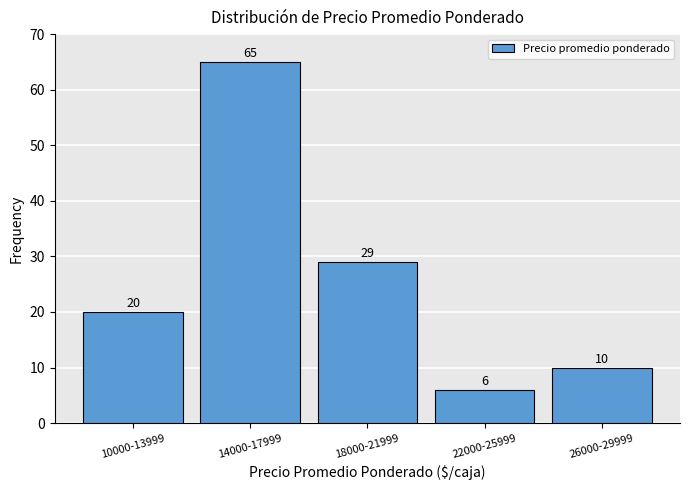

Reading left to right, extract all data points from this chart.

20	65	29	6	10